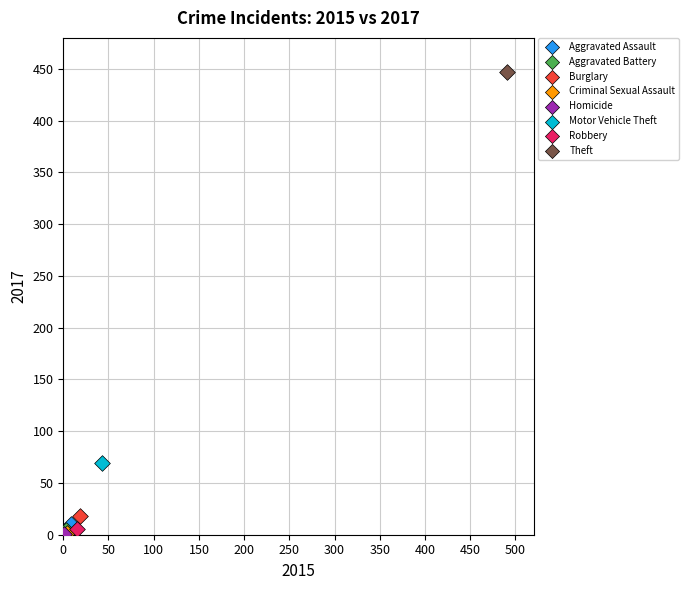

Which series reaches the maximum Y coordinate?

Theft